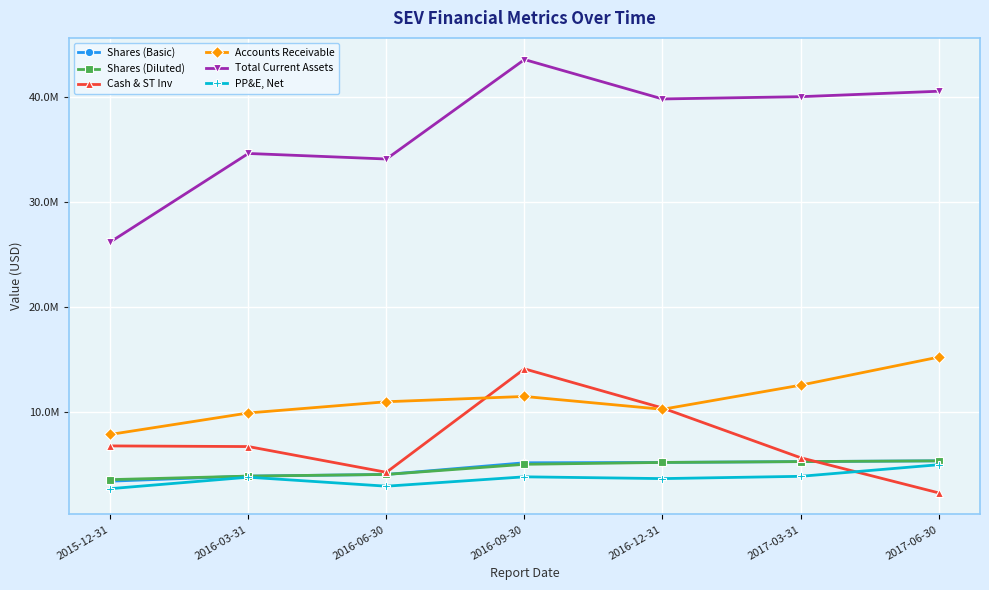

At which label is Total Current Assets closest to 34899500?

2016-03-31